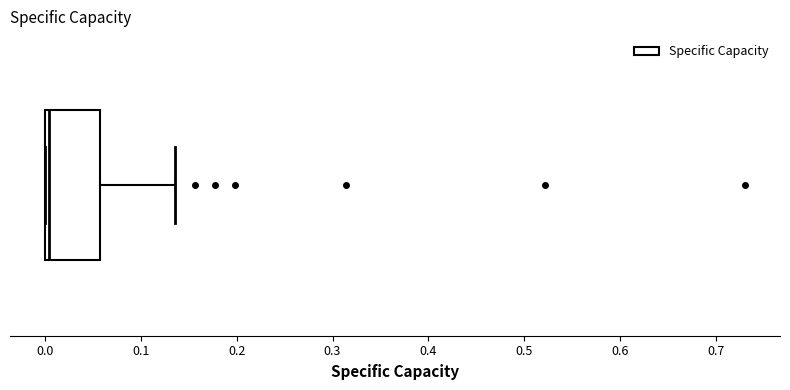

Where is the right edge of the box on the x-axis? The values are not printed on the chart, so give them approximately, as read against the axis.

0.06